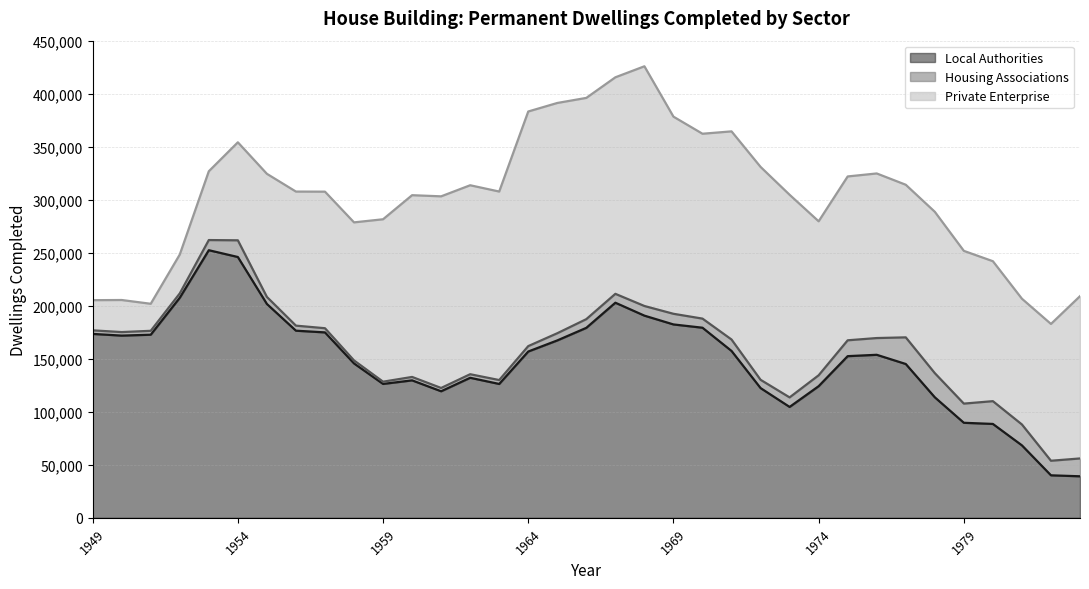

List the labels in order of Local Authorities value, largest first.

1953, 1954, 1952, 1967, 1955, 1968, 1969, 1970, 1966, 1956, 1957, 1949, 1951, 1950, 1965, 1971, 1964, 1976, 1975, 1958, 1977, 1962, 1960, 1959, 1963, 1974, 1972, 1961, 1978, 1973, 1979, 1980, 1981, 1982, 1983